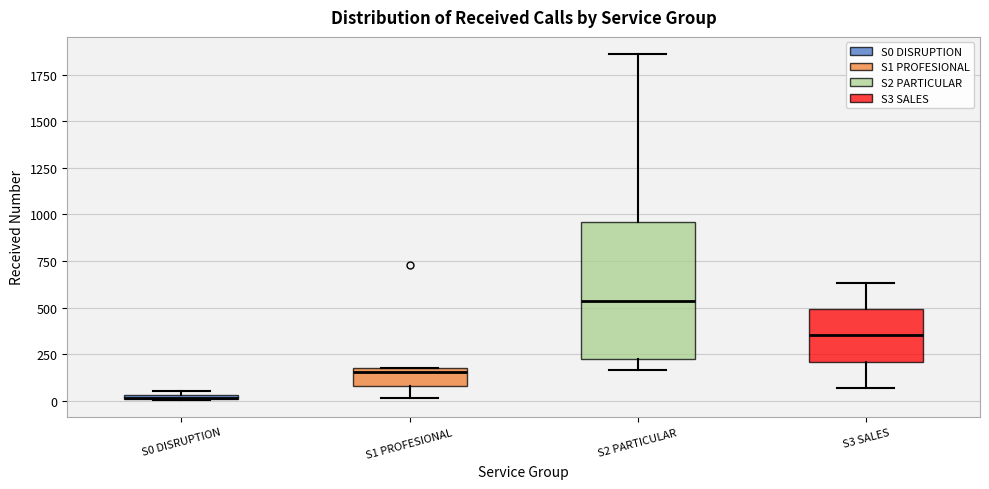

Where is the upper edge of the box for S1 PROFESIONAL on the y-axis? The values are not printed on the chart, so give them approximately, as read against the axis.

150